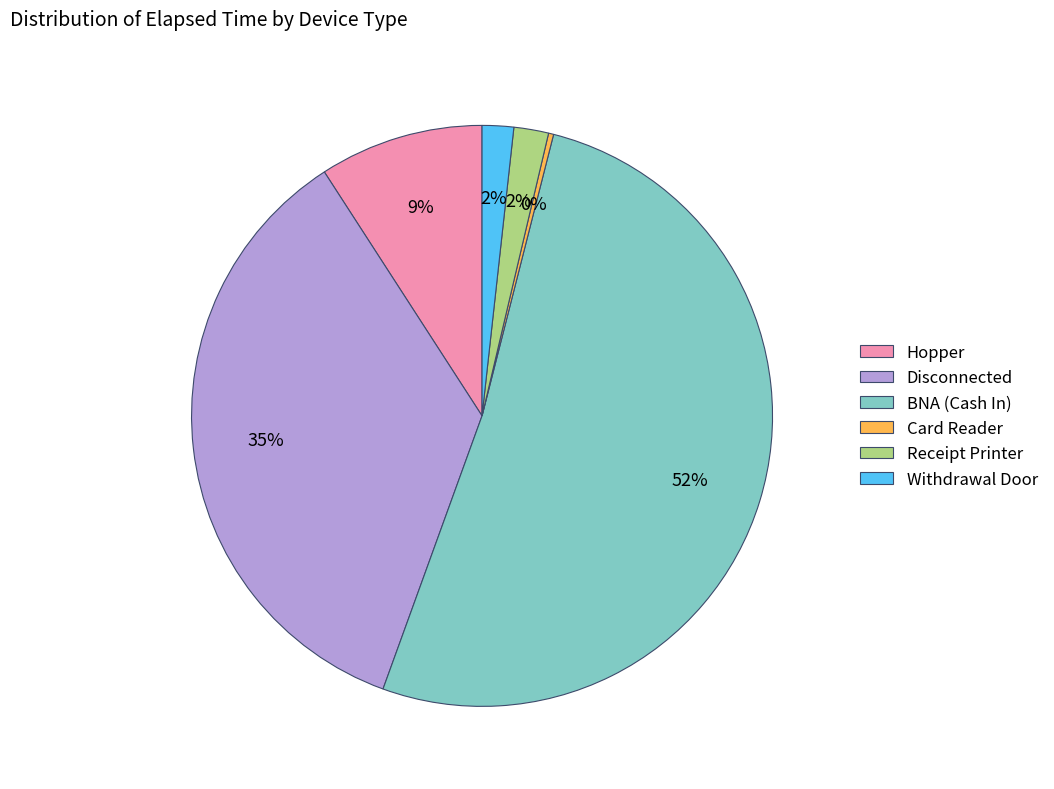

To the nearest percent, what percentage of the pie is BNA (Cash In)?

52%